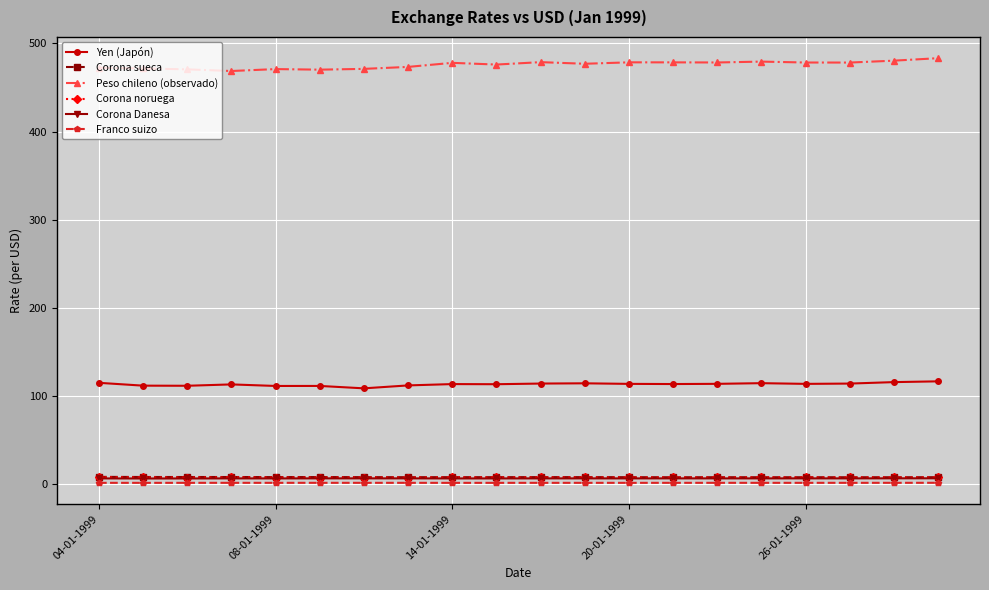

Which series has the largest total across all categories?

Peso chileno (observado)